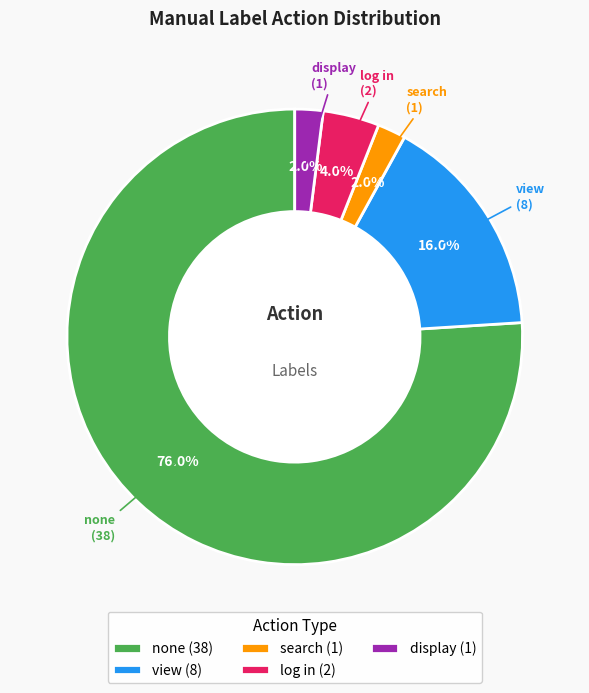

To the nearest percent, what is the combined percentage of none and display?

78%